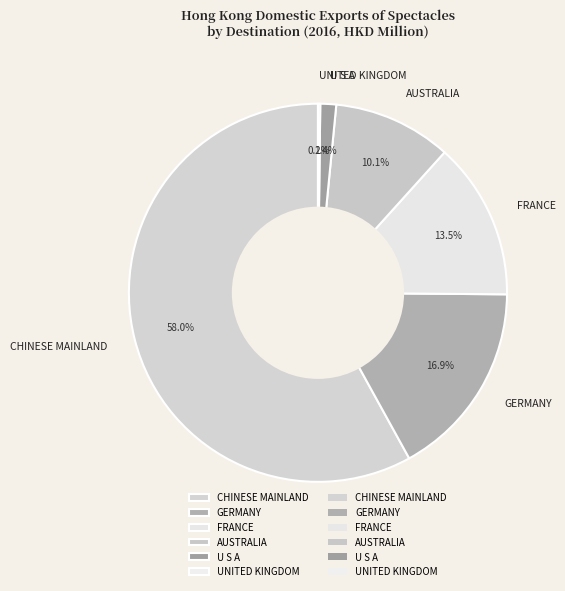

What is the majority slice?

CHINESE MAINLAND